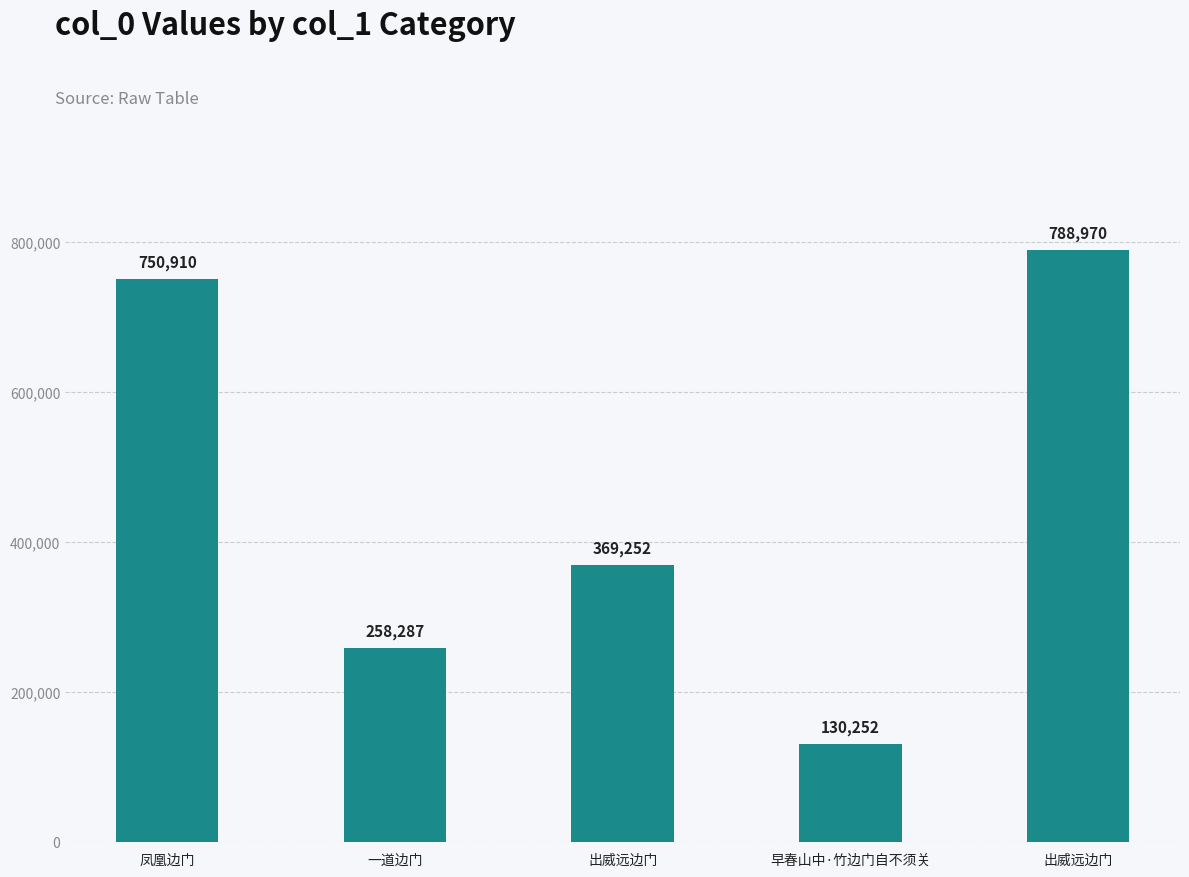

Is it true that the value at 出威远边门 is 788970?

True